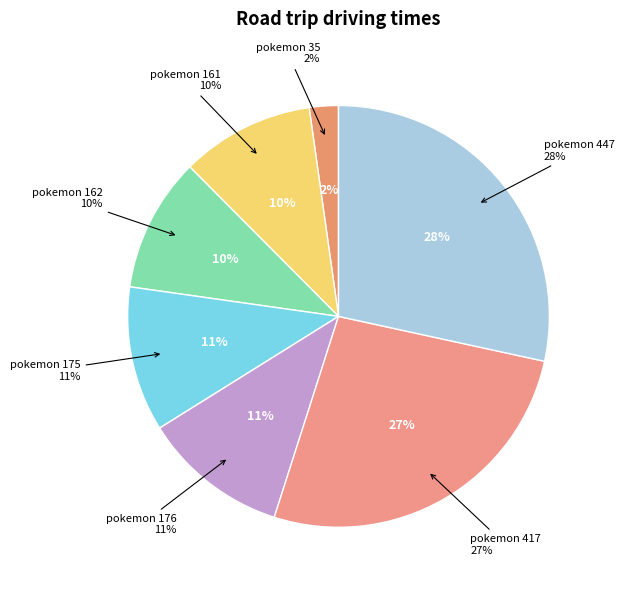

Which category has the smallest portion of the pie?

35